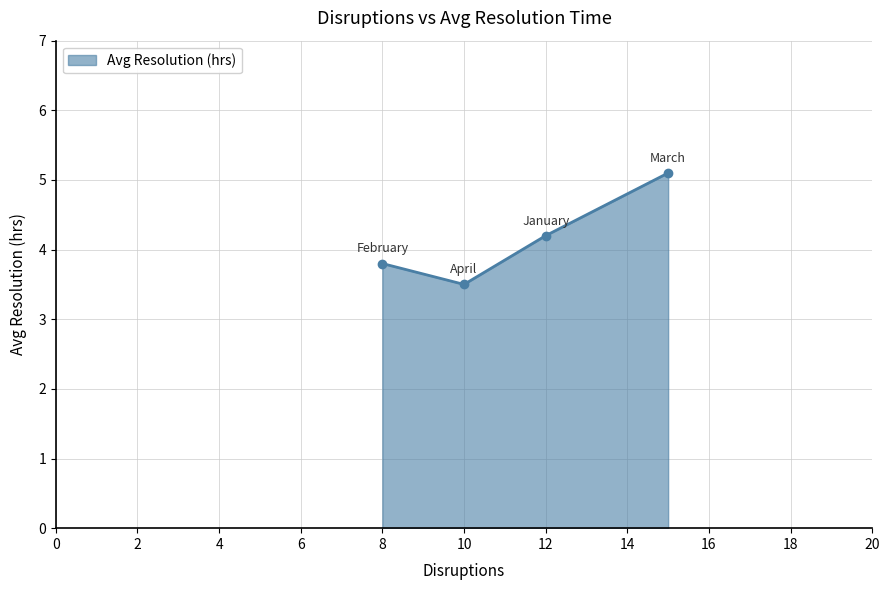

True or false: there are more than 0 points higher than both neighbors.

False